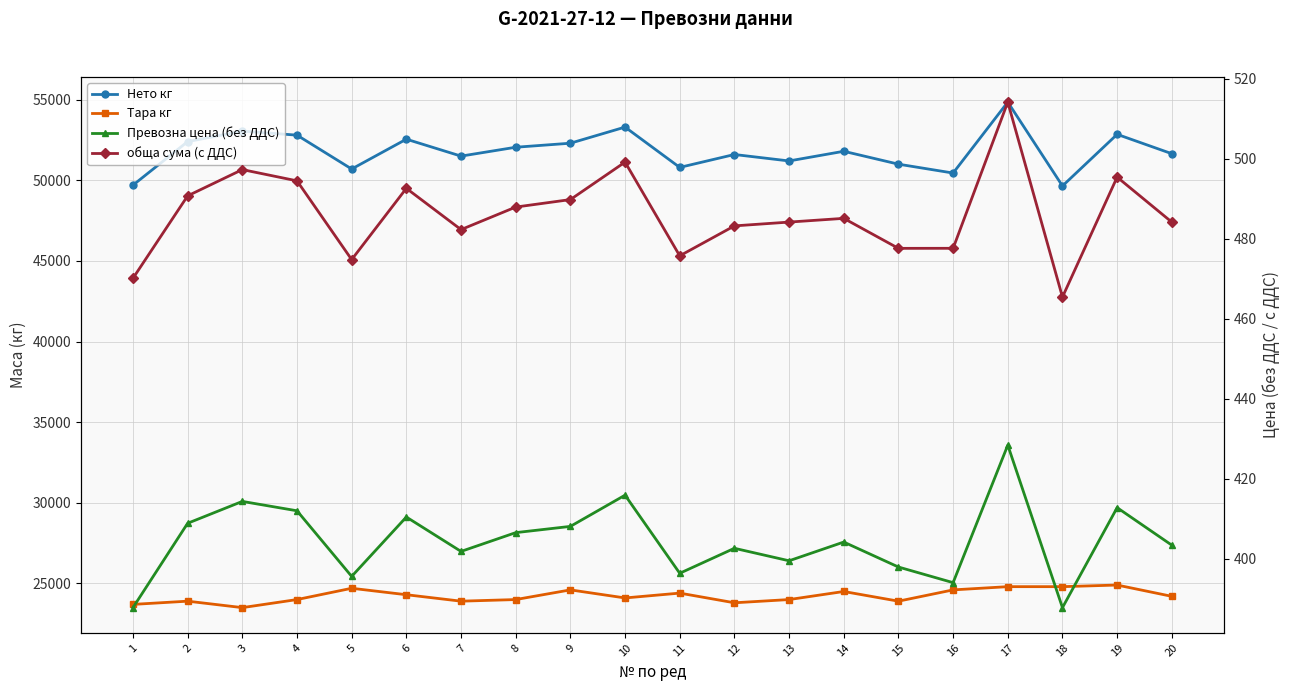

At which label is Тара кг closest to 24200?

20